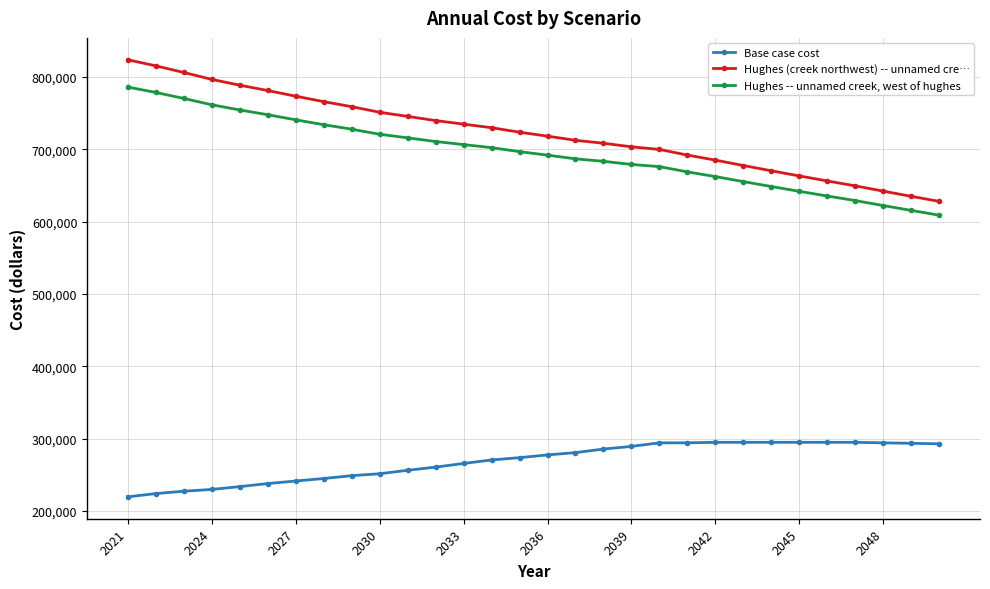

What is the minimum value shown in the chart?

219288.8